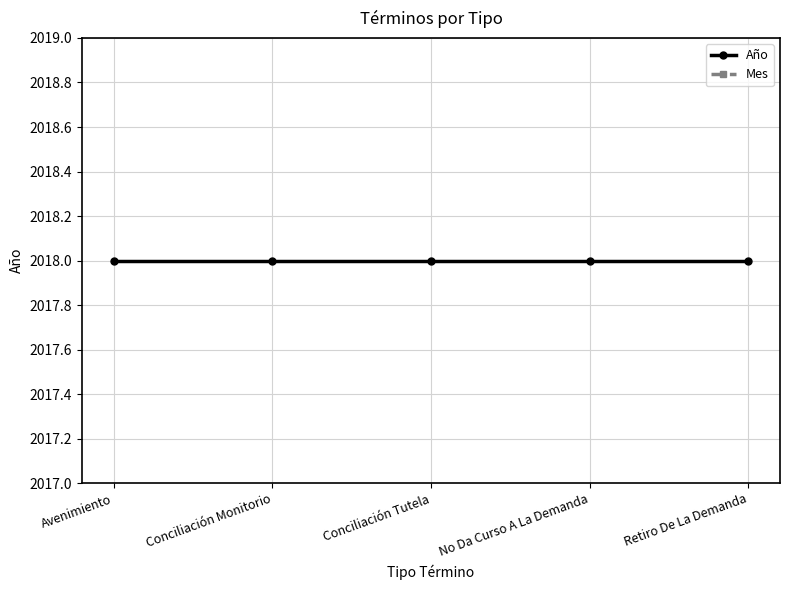

How many lines are shown in the chart?

2